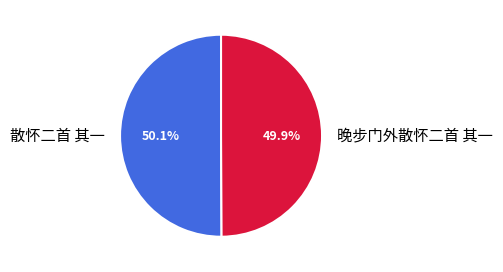

What percentage do 晚步门外散怀二首 其一 and 散怀二首 其一 together represent?

100.0%